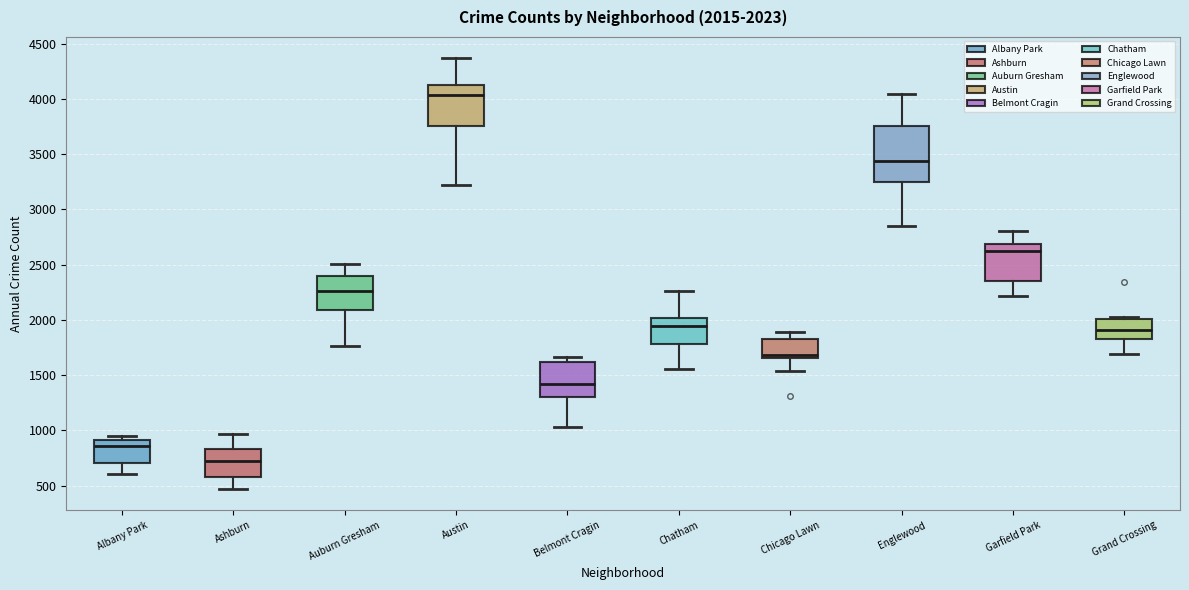

Which box has the lowest median line?

Ashburn